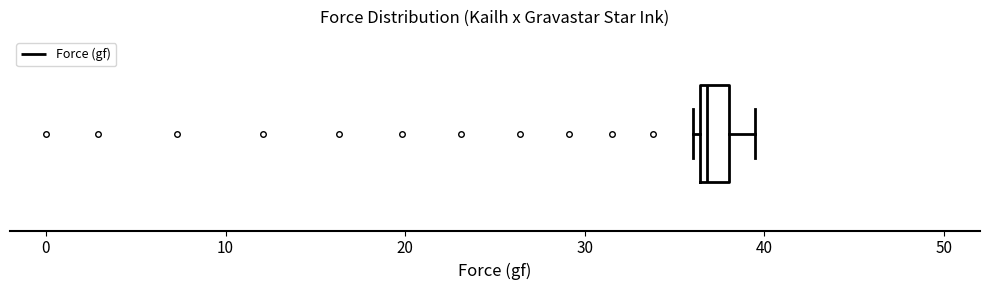

Read this box plot against the x-axis: the position of the median line, the range covered by the box, and the ends of both whiskers. The values are not printed on the chart, so give them approximately, as read against the axis.

median 37, box 36 to 38, whiskers 36 (just left of the box's left edge) to 40